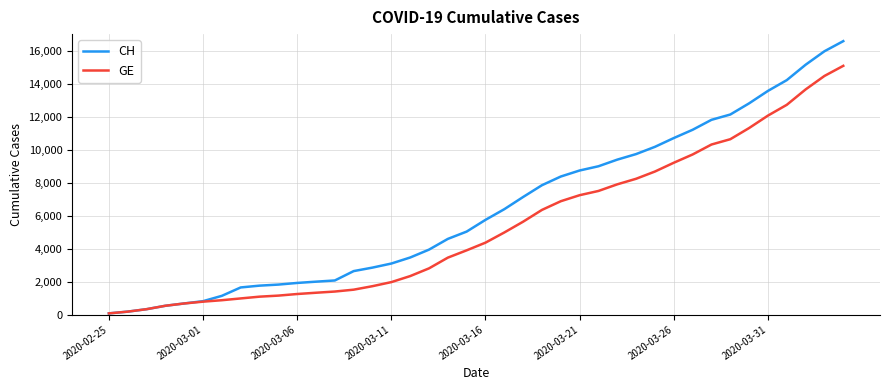

What is the maximum value shown in the chart?

16574